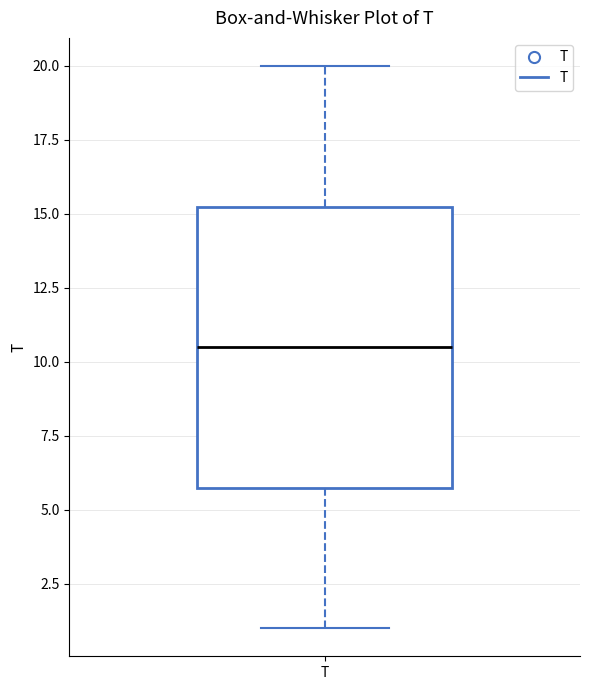

Transcribe this box plot: give where the median line is, the range the box spans, and where the two whiskers end, as read against the y-axis. The values are not printed on the chart, so give them approximately, as read against the axis.

median 10.5, box 6.0 to 15.5, whiskers 1.0 to 20.0